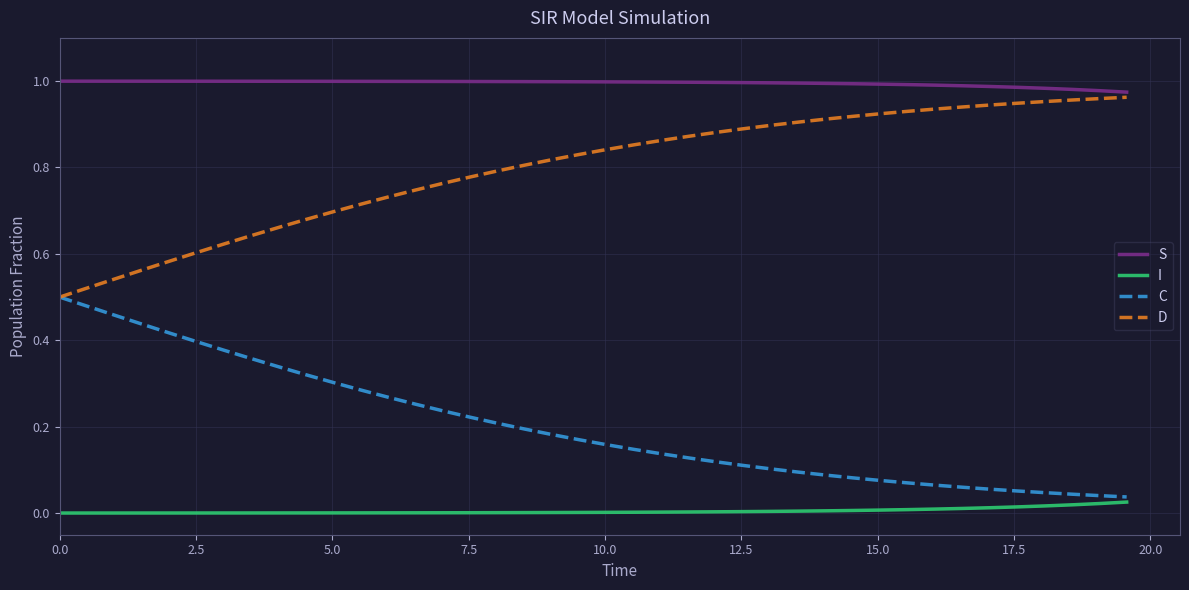

Which series has the largest total across all categories?

S